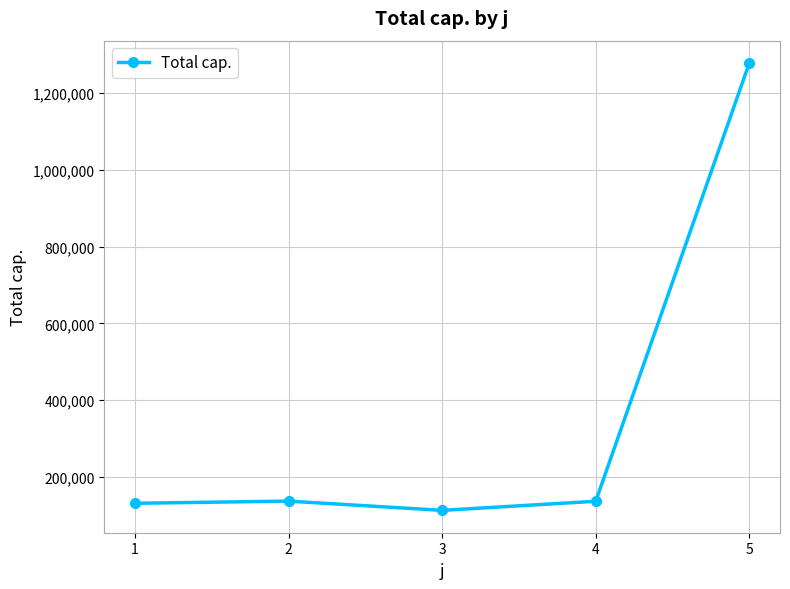

What is the difference between the values at 2 and 4?

407.4